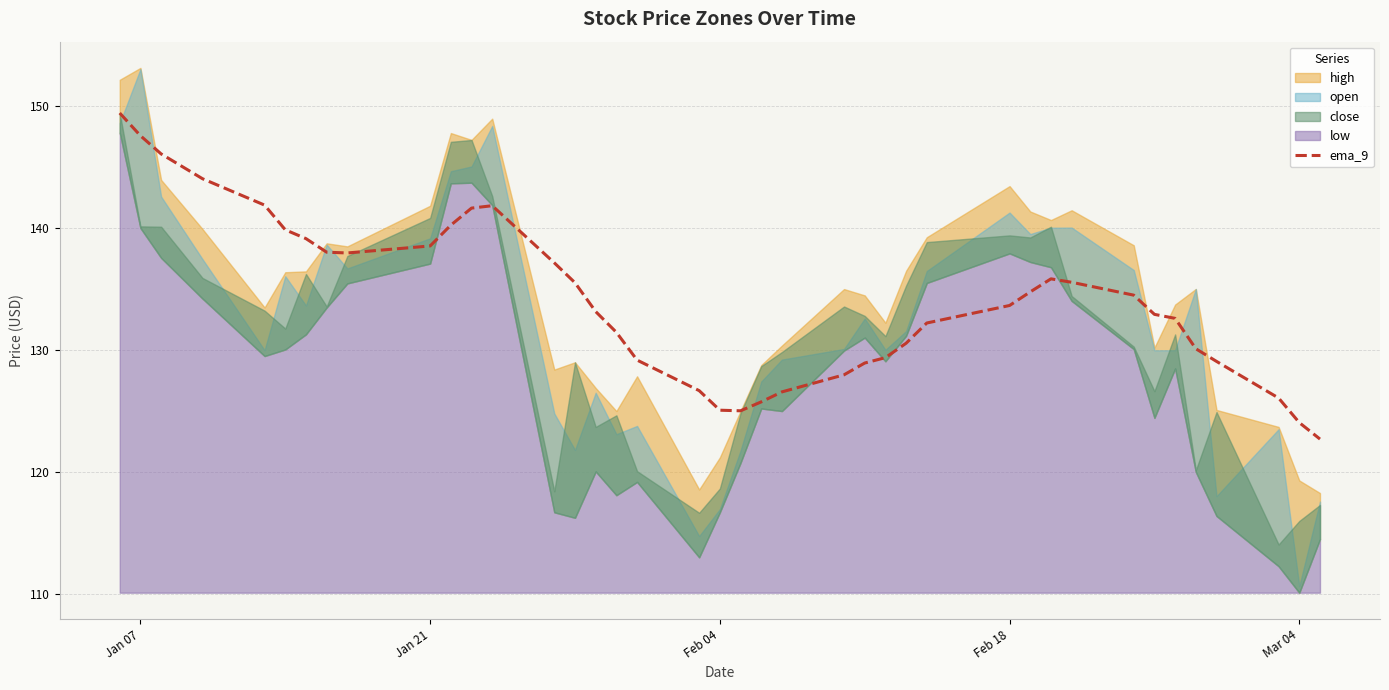

What is the highest value of the ema_9 series?

149.4